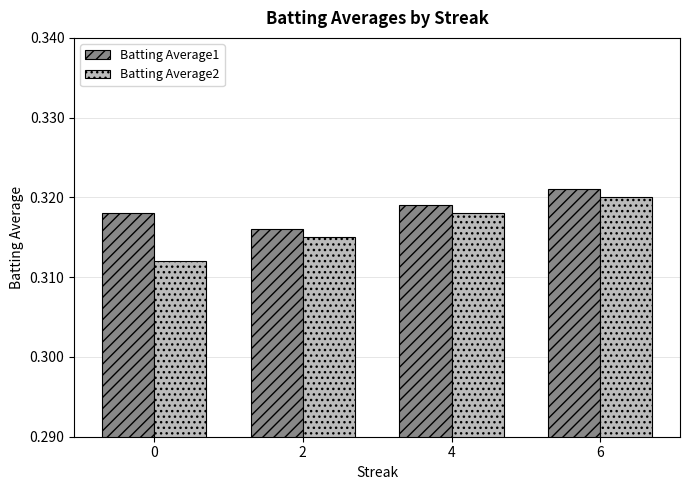

How many bars are there in total?

8